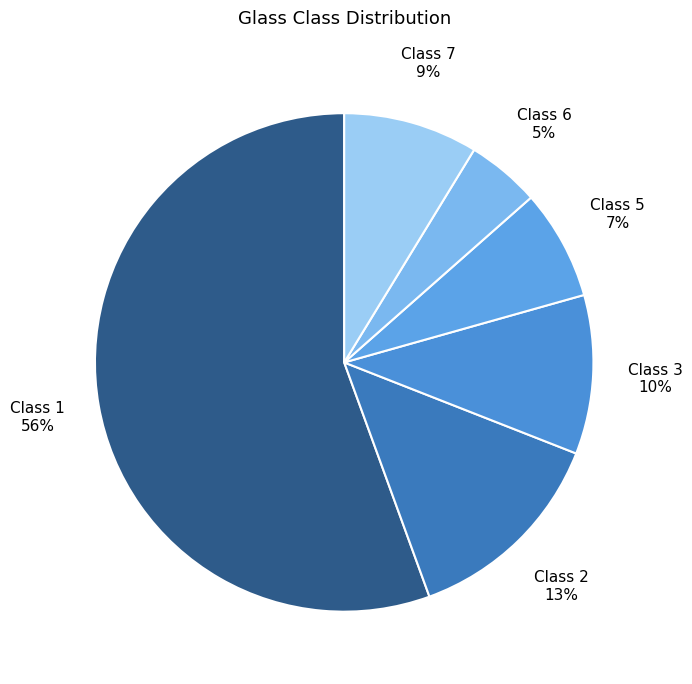

The Class 7 slice represents 9% of the pie. True or false?

True